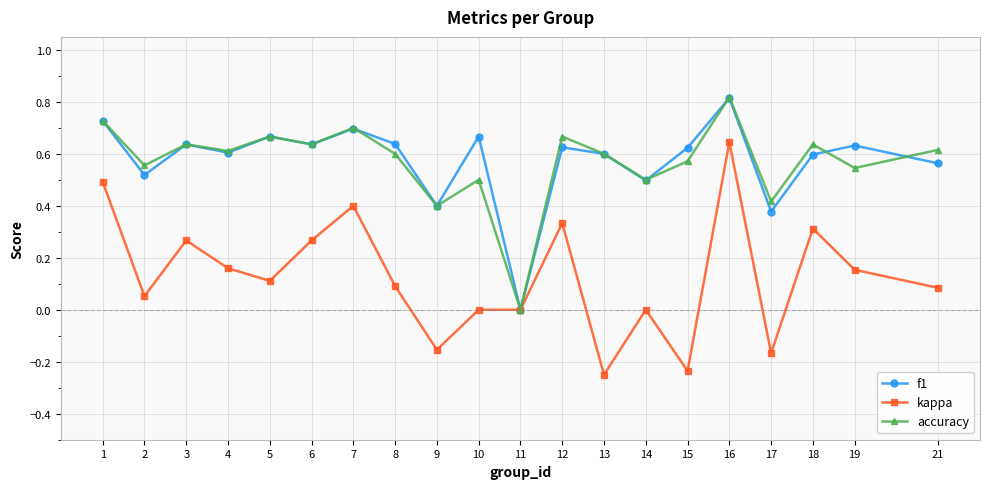

How many interior local valleys does the f1 series have?

7